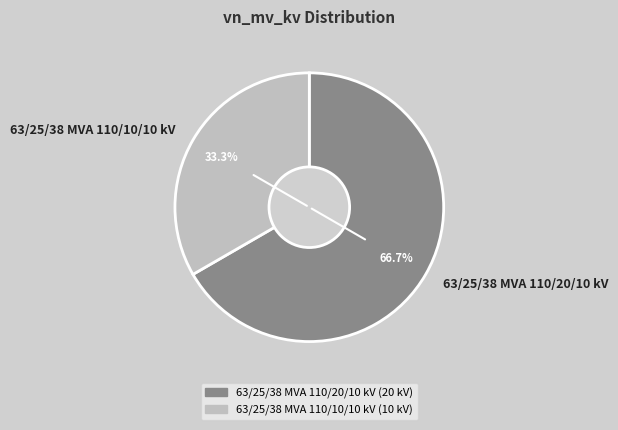

Is it true that 63/25/38 MVA 110/10/10 kV is 44% of the pie?

False